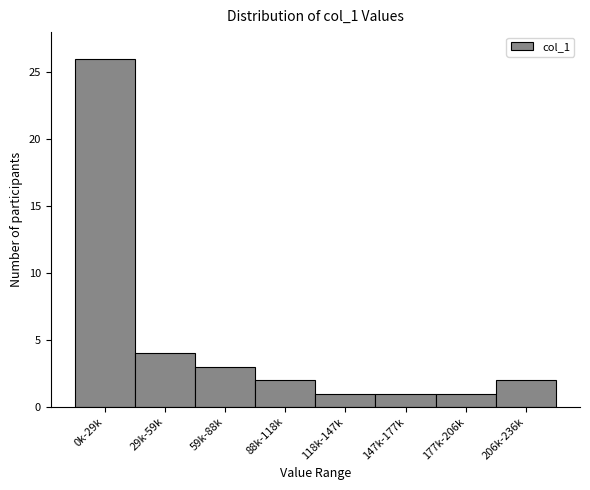

Reading left to right, extract all data points from this chart.

26	4	3	2	1	1	1	2